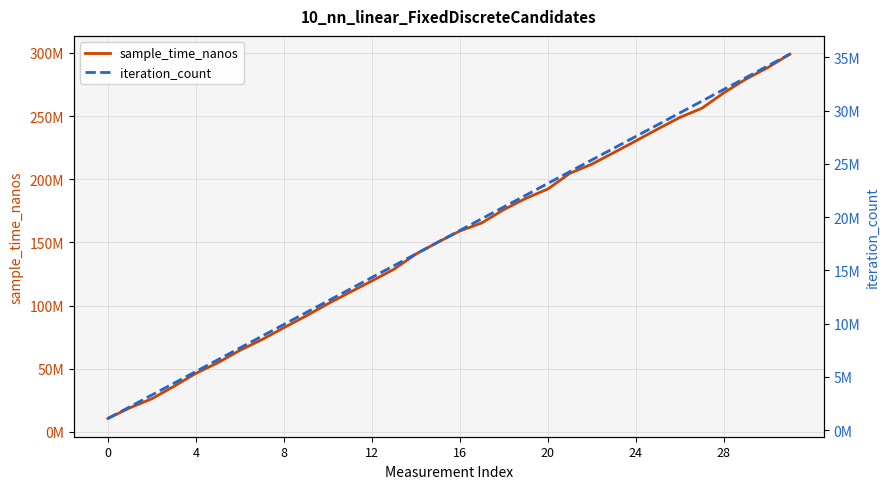

At how many categories does at least one series exceed 272720033?

3